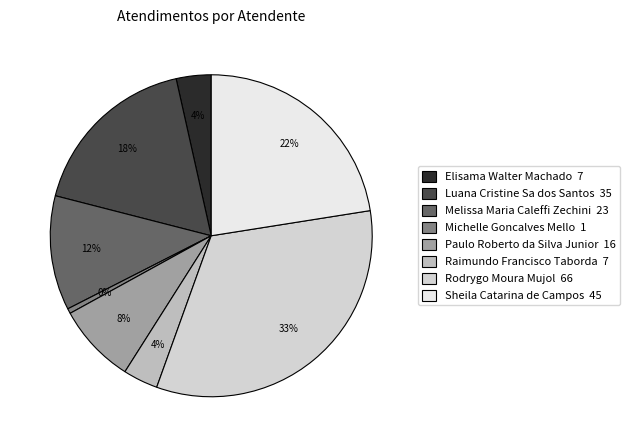

Count the number of slices in the pie.

8